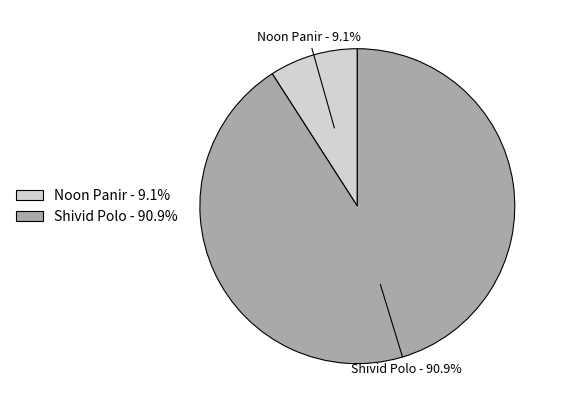

Which slice is the smallest?

Noon Panir